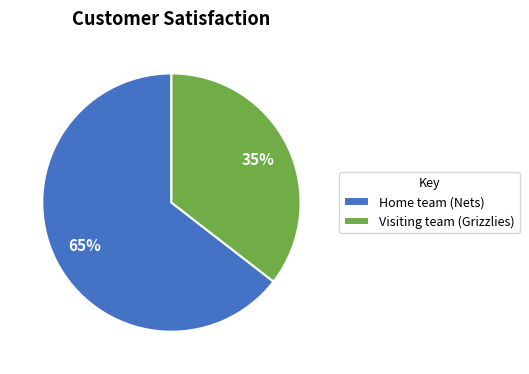

To the nearest percent, what is the combined percentage of Visiting team (Grizzlies) and Home team (Nets)?

100%